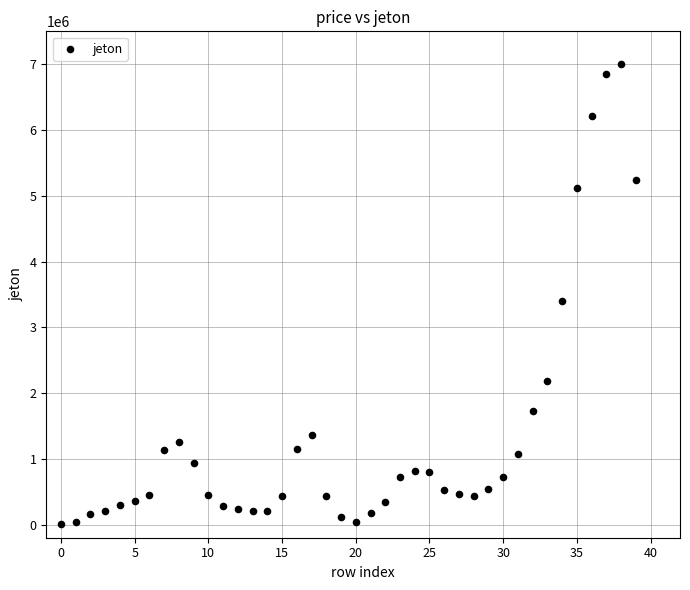

What Y value in the scatter plot is closest to 3502116?

3394332.4